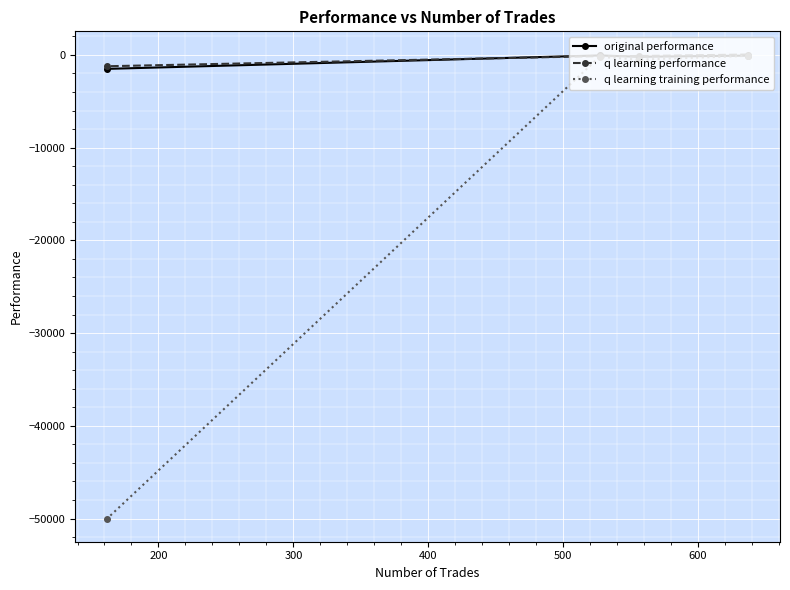

What is the minimum value for q learning training performance?

-50000.0